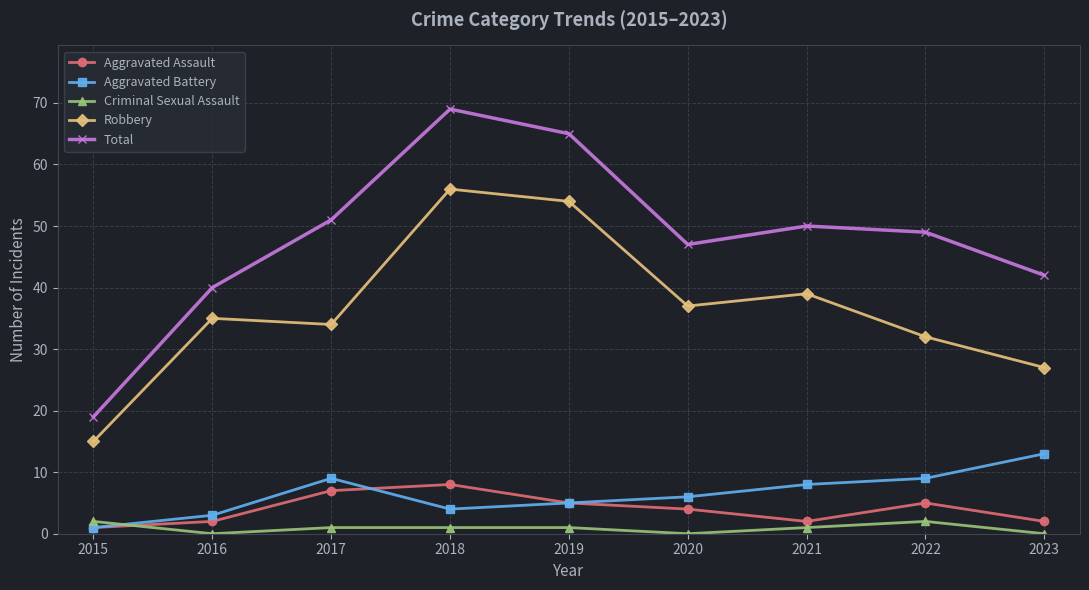

What is the spread (max minus min) of values at 2015?

18